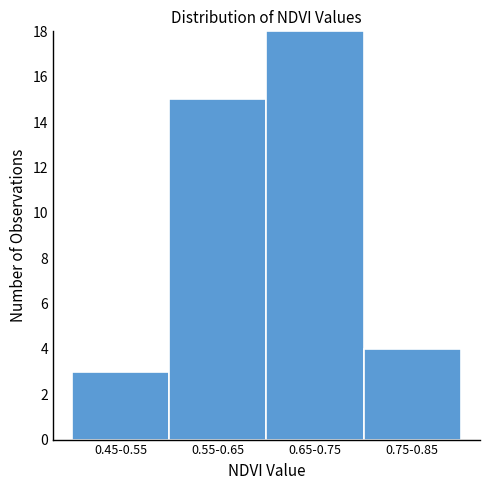

Reading left to right, what are all the values shown in this chart?

0.45-0.55=3	0.55-0.65=15	0.65-0.75=18	0.75-0.85=4